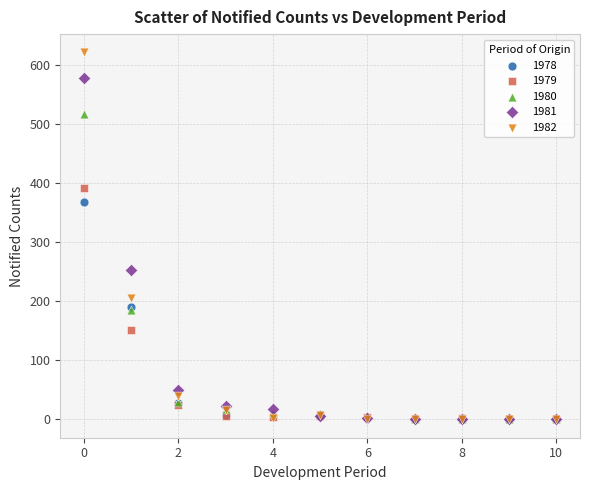

In the 1981 series, what Y value is closest to 289?

254